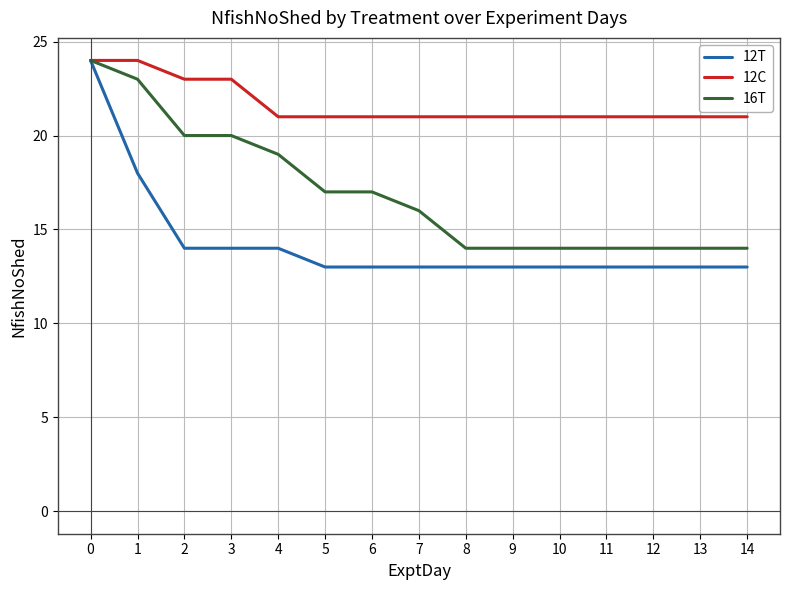

At which label is 12T closest to 18?

1